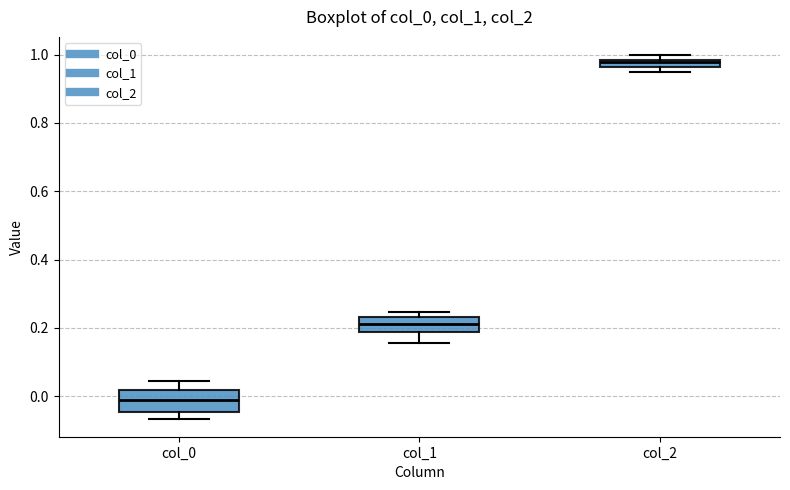

Which box's median line is the highest?

col_2